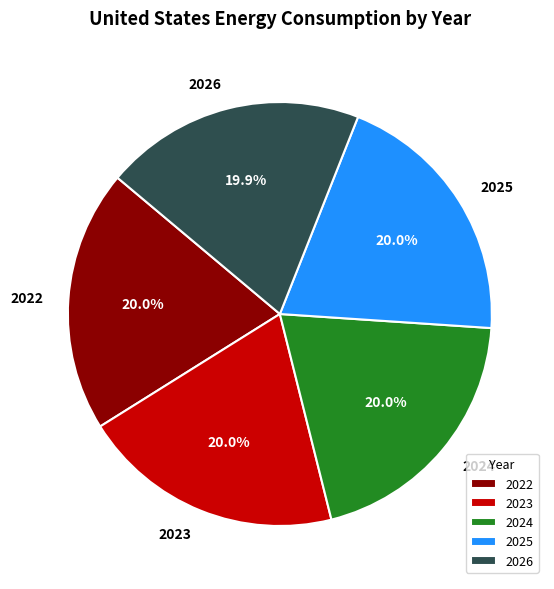

How many slices are in this pie chart?

5